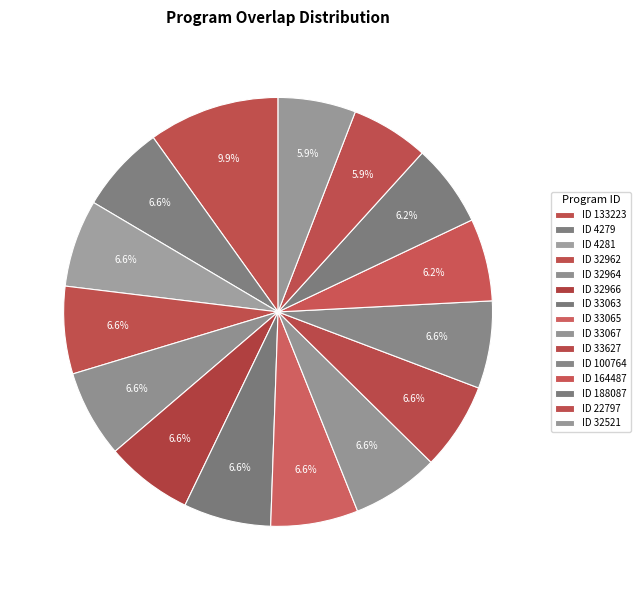

Does any single category account for the majority?

No